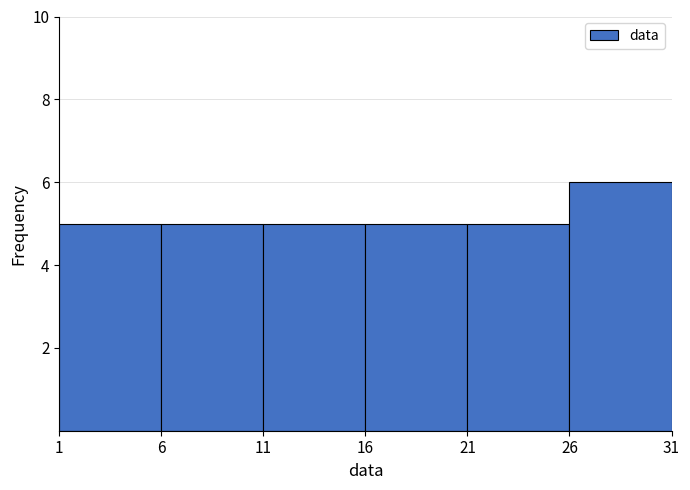

How tall is the bar that spans 16 to 21 on the x-axis? The values are not printed on the chart, so give them approximately, as read against the axis.

5